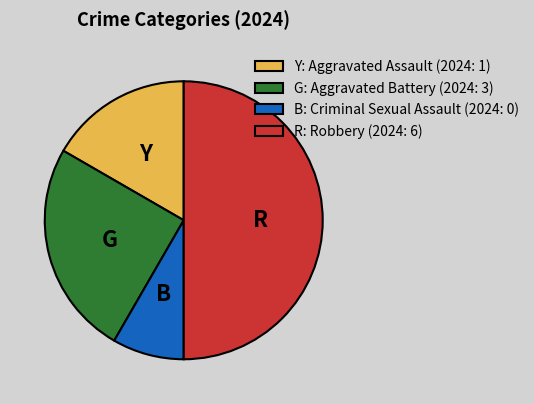

True or false: Y: Aggravated Assault (2024: 1) accounts for 17% of the total.

True